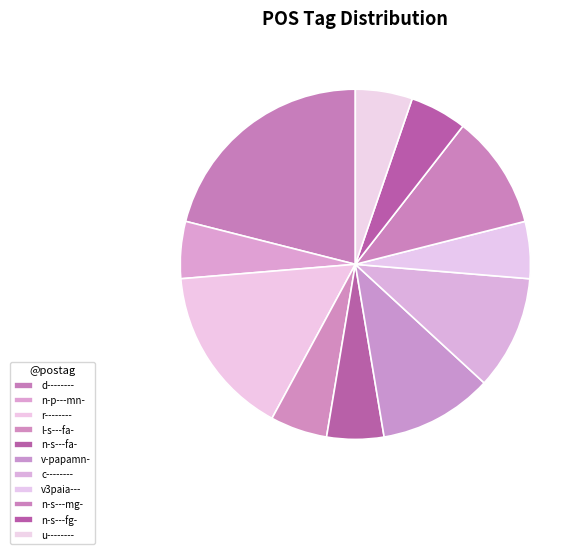

Does l-s---fa- represent more than half of the total?

No